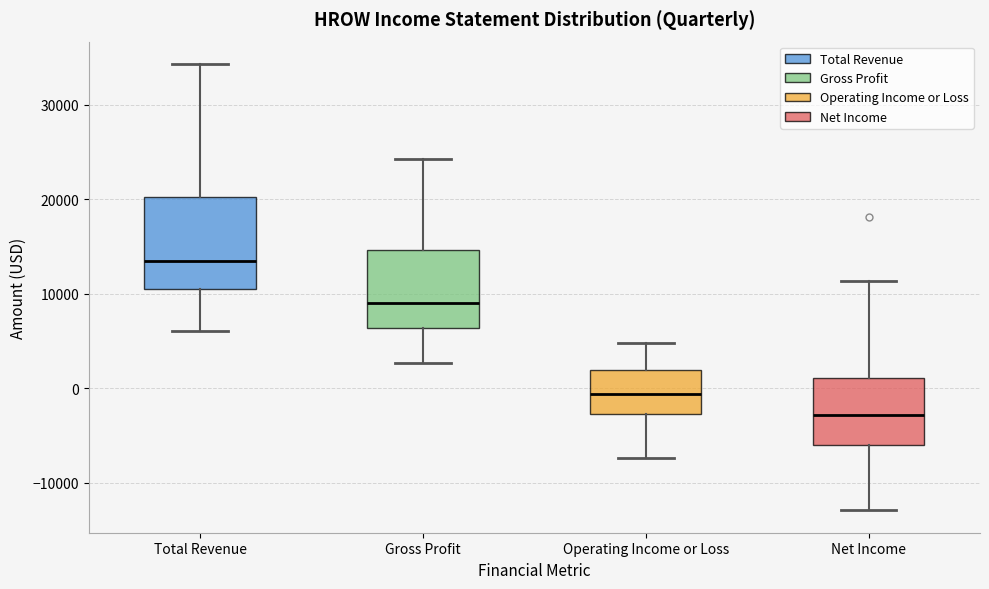

Reading left to right, transcribe this box plot: for each box, give where its median line is, the range the box spans, and where its two whiskers end, as read against the y-axis. The values are not printed on the chart, so give them approximately, as read against the axis.

Total Revenue: median 14000, box 11000 to 20000, whiskers 6000 to 34000
Gross Profit: median 9000, box 6000 to 15000, whiskers 3000 to 24000
Operating Income or Loss: median -1000, box -3000 to 2000, whiskers -7000 to 5000
Net Income: median -3000, box -6000 to 1000, whiskers -13000 to 11000